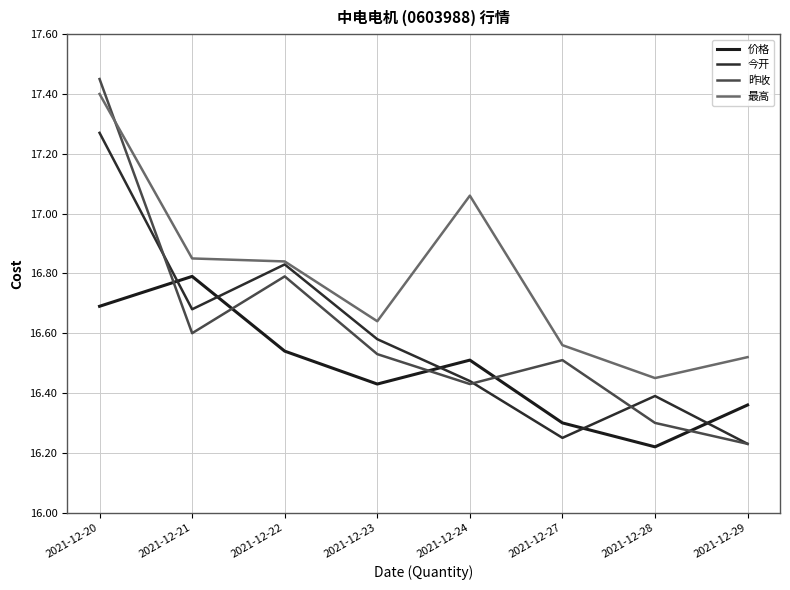

Is the value of 今开 at 2021-12-24 greater than the value of 最高 at 2021-12-27?

No